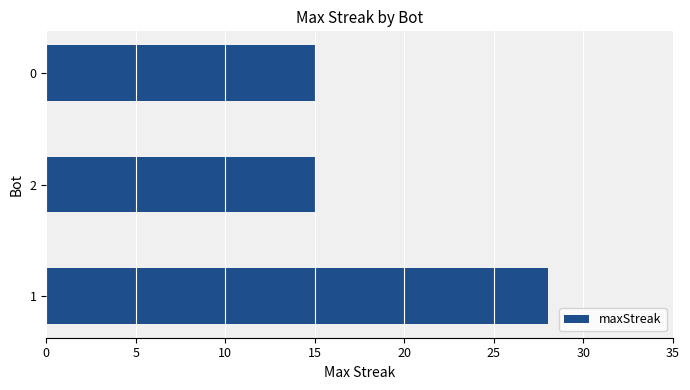

What is the maximum value shown in the chart?

28